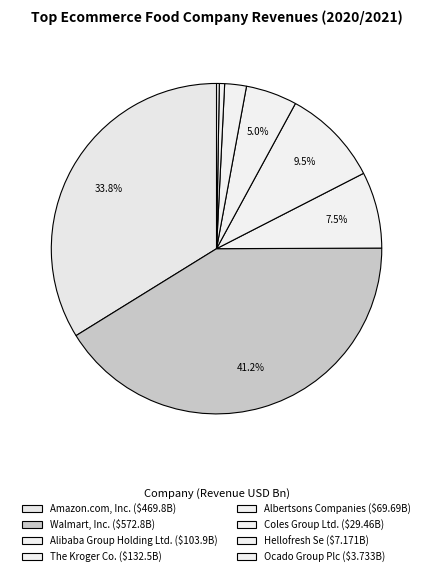

How many segments does this pie chart have?

8